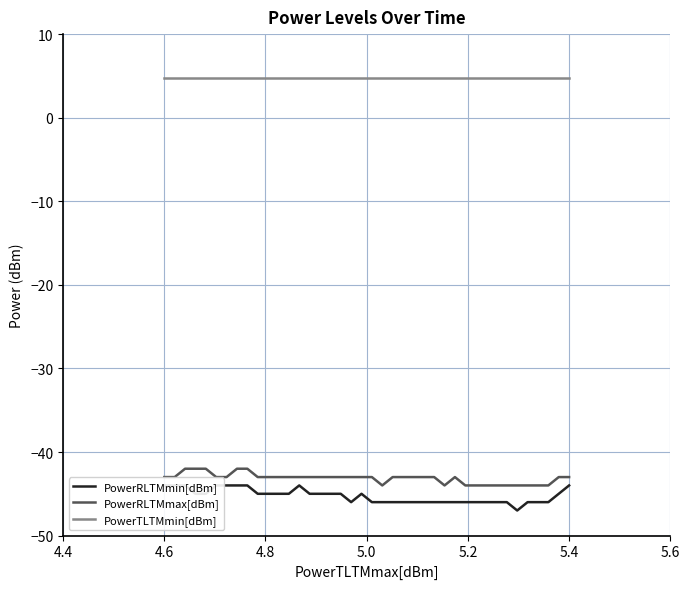

True or false: PowerRLTMmax[dBm] and PowerTLTMmin[dBm] cross at least once.

False